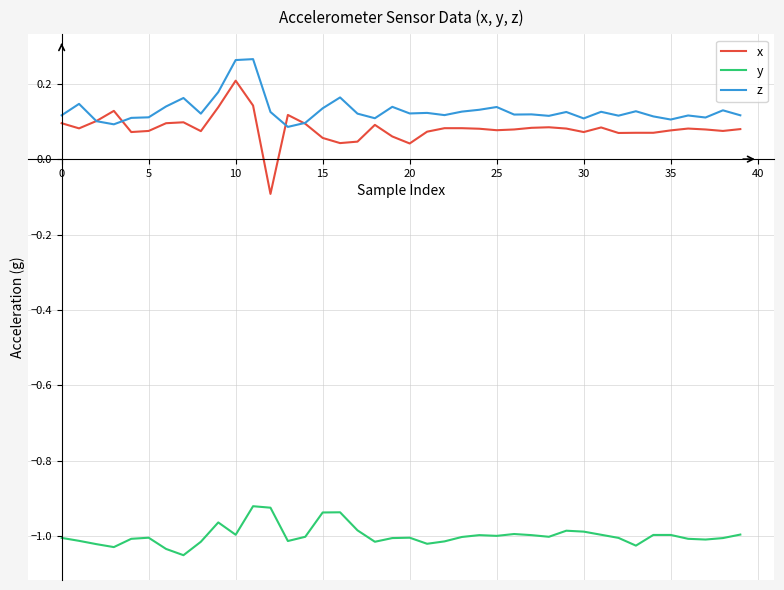

Is this an area chart (filled region under the line)?

No